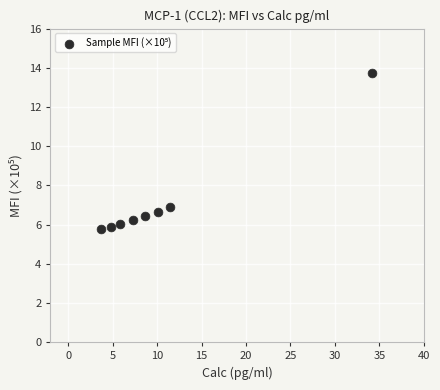

What is the average Y value?

7.2